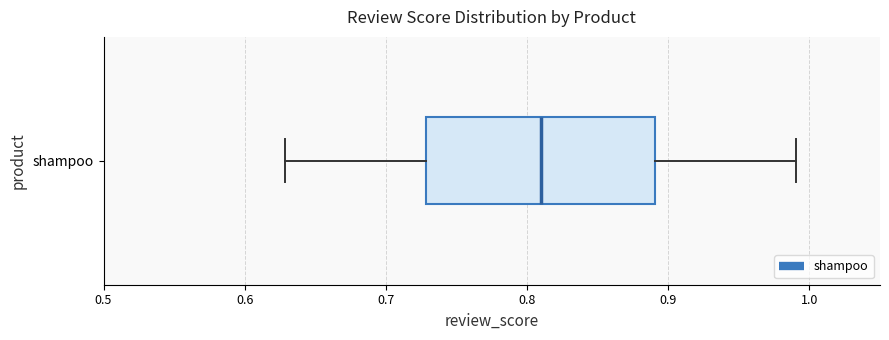

Read this box plot against the x-axis: the position of the median line, the range covered by the box, and the ends of both whiskers. The values are not printed on the chart, so give them approximately, as read against the axis.

median 0.81, box 0.73 to 0.89, whiskers 0.63 to 0.99